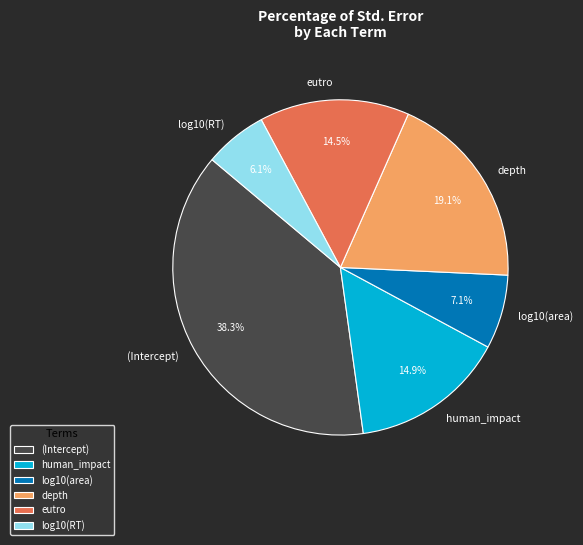

True or false: depth accounts for 33% of the total.

False